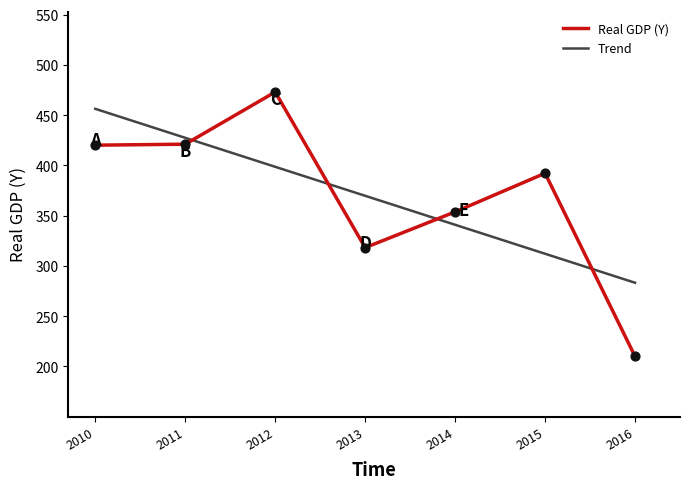

What is the total value across all series at 2016?

493.3